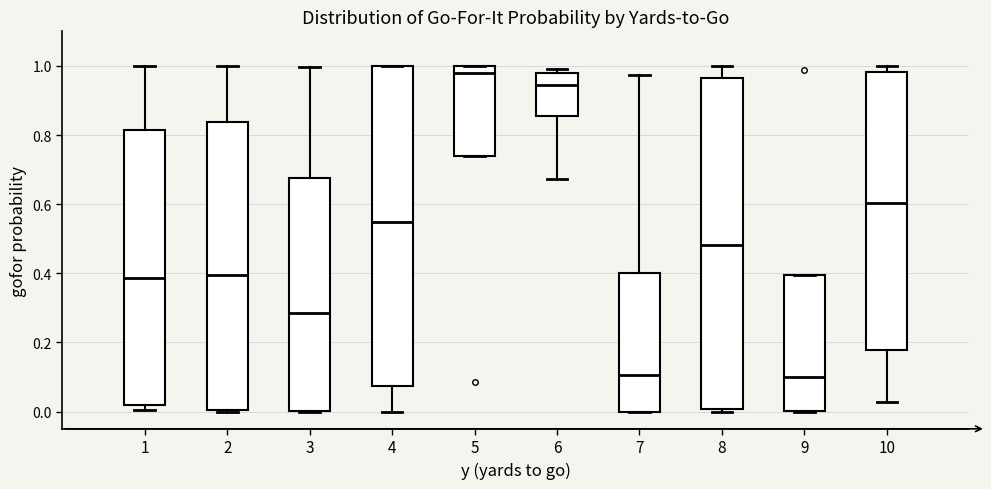

Which box is the tallest, from its lower edge to its upper edge?

8